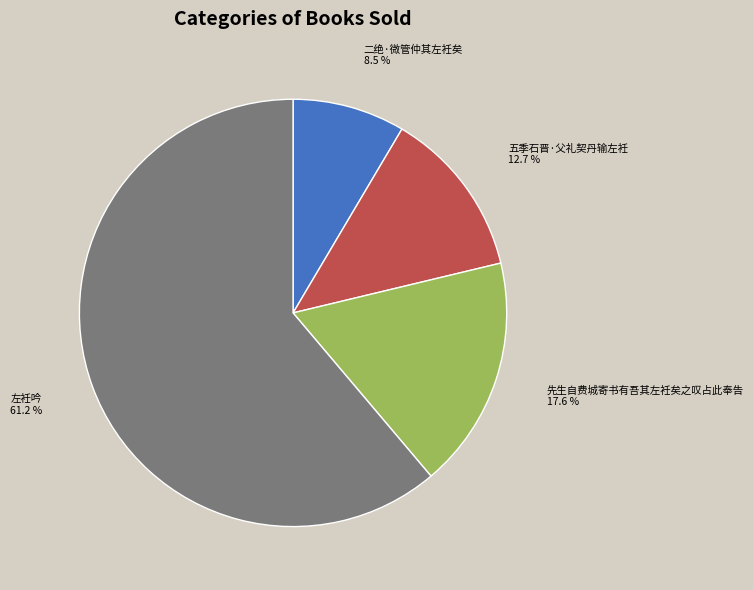

Rank the categories by value from lowest to highest.

二绝·微管仲其左衽矣, 五季石晋·父礼契丹输左衽, 先生自费城寄书有吾其左衽矣之叹占此奉告, 左衽吟